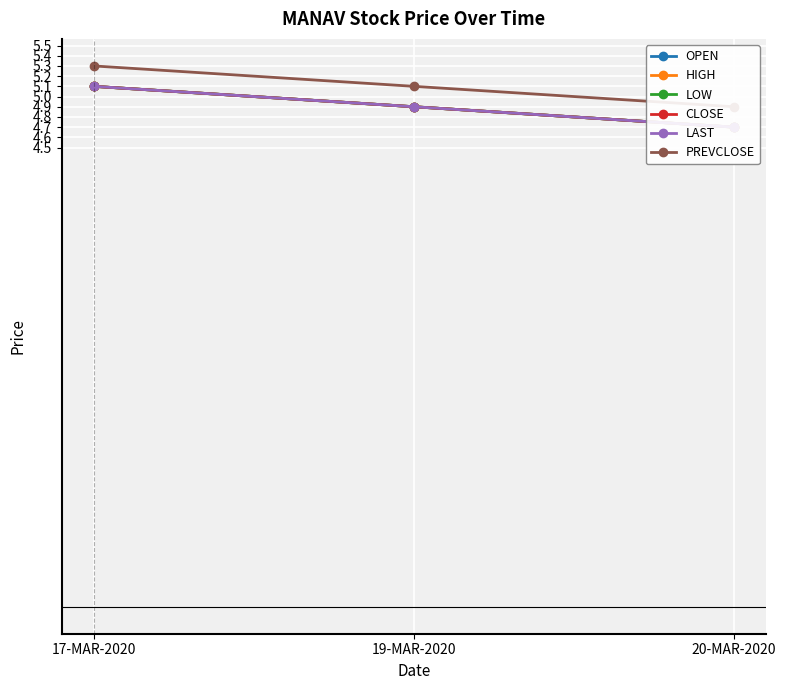

What is the approximate value of HIGH at 19-MAR-2020?

4.9